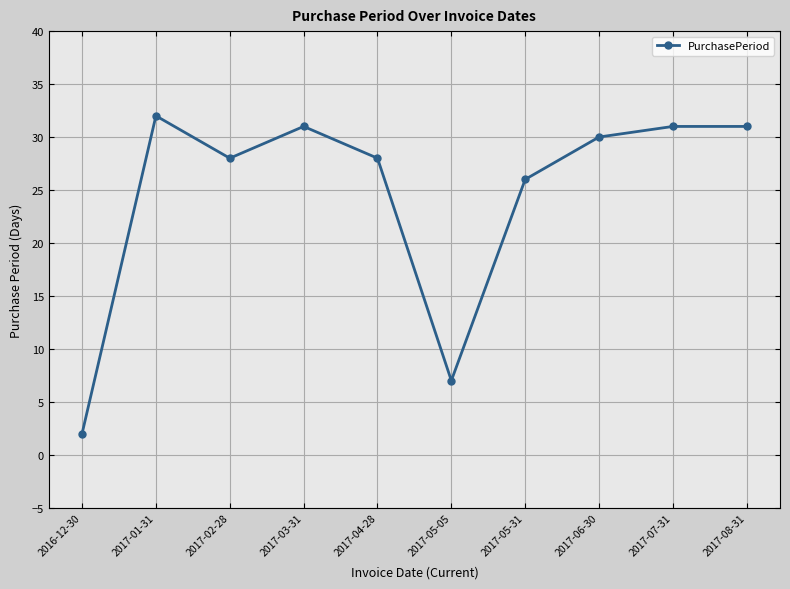

At which category does the data reach its first local valley?

2017-02-28